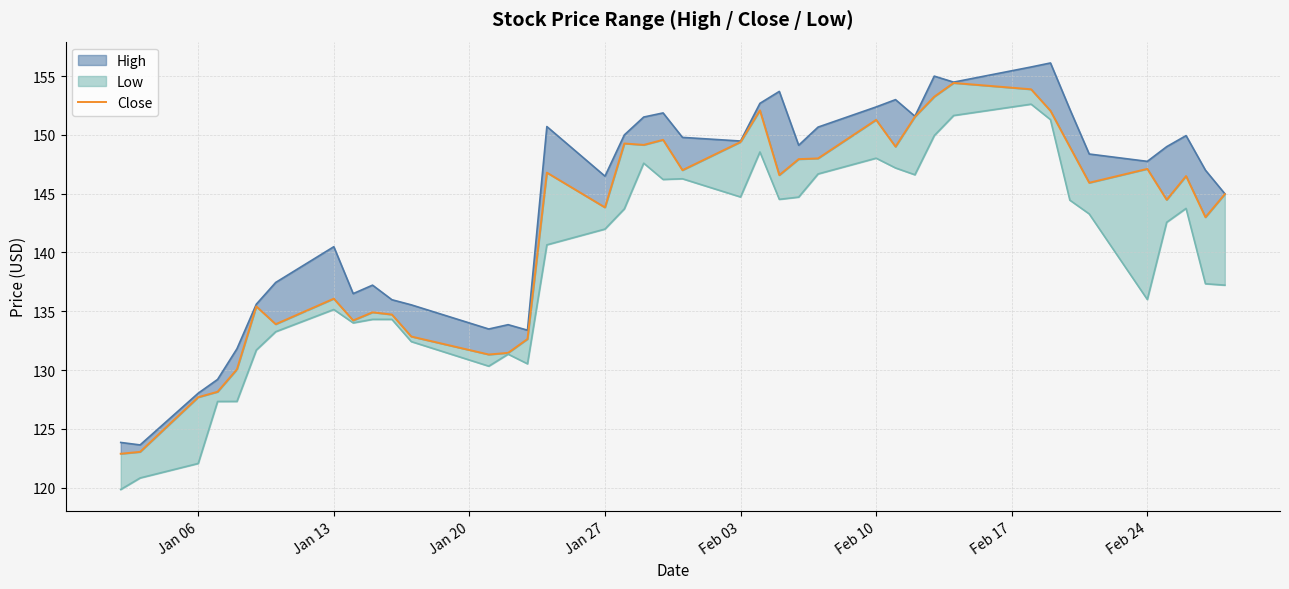

Is it true that the value at 18 is 225.3?

False